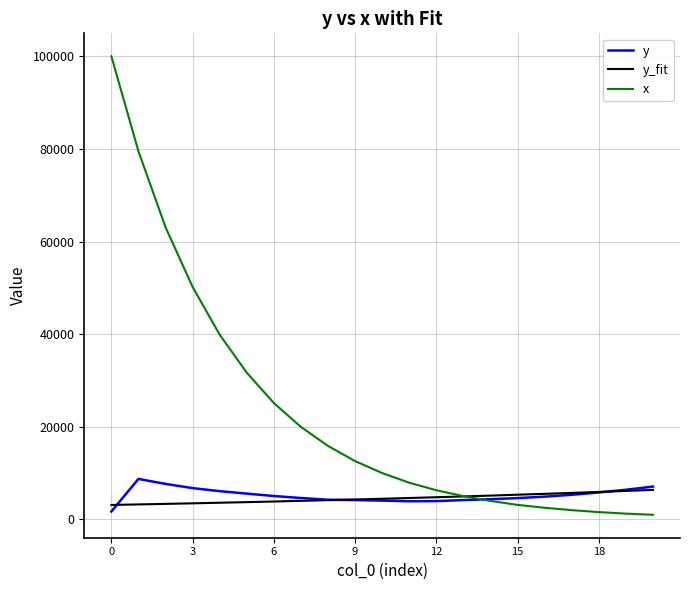

What is the greatest value displayed?

100019.5